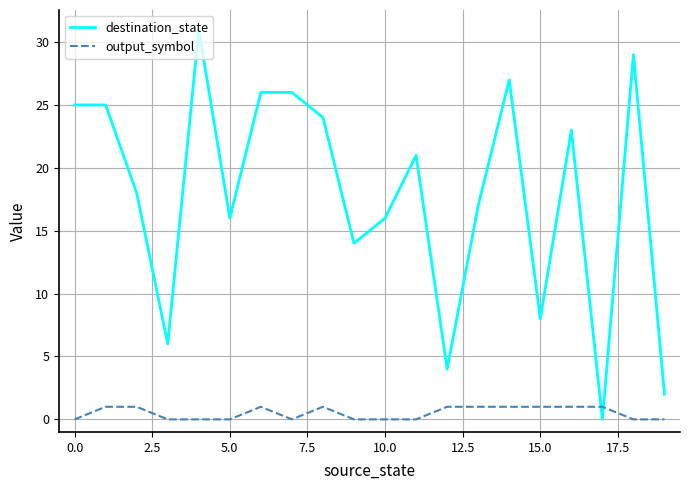

Which series has the widest spread of values?

destination_state